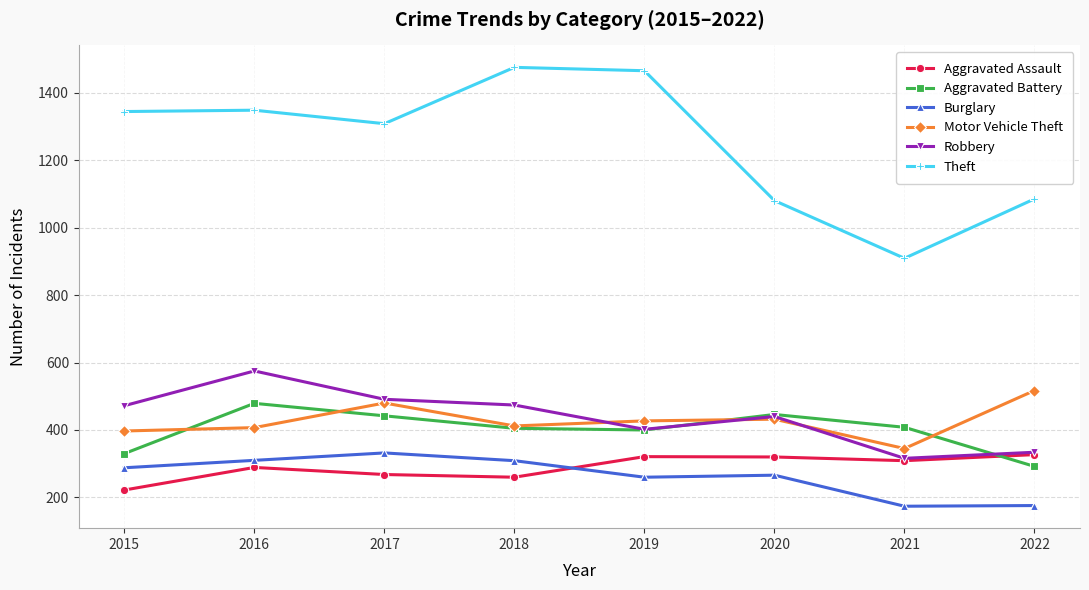

What is the sum of the Theft values at 2018 and 2019?

2940